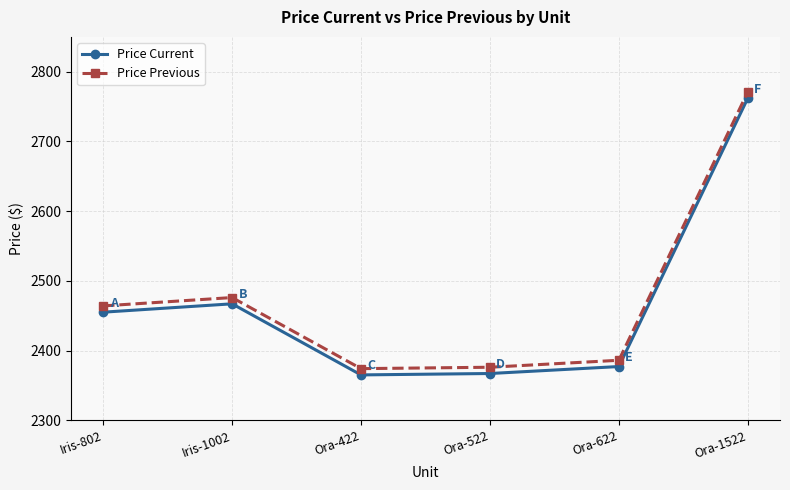

At which label is Price Previous closest to 2572?

Iris-1002